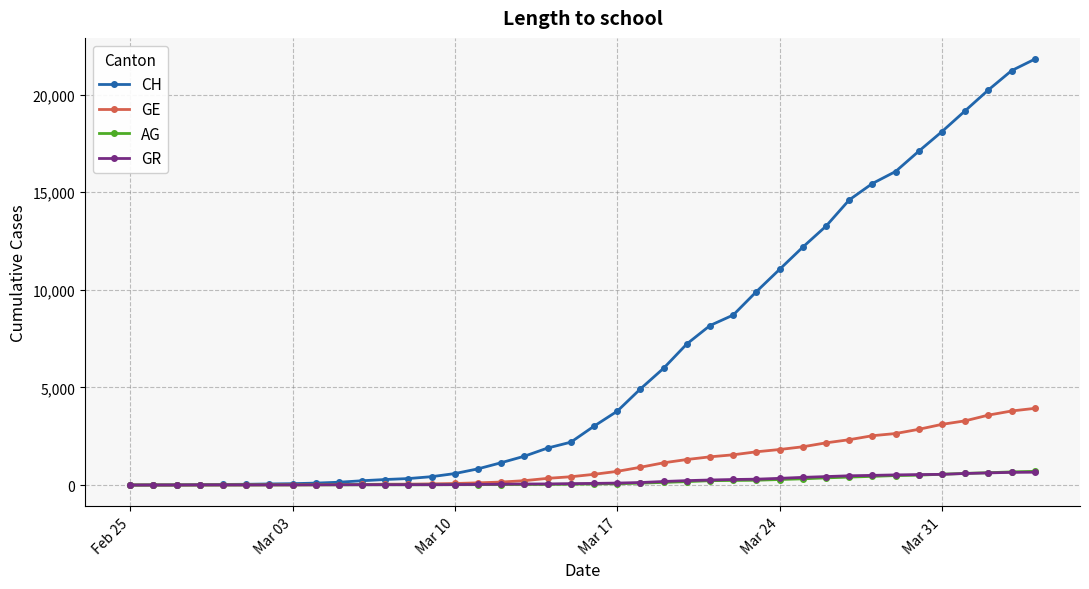

Which series has the widest spread of values?

CH